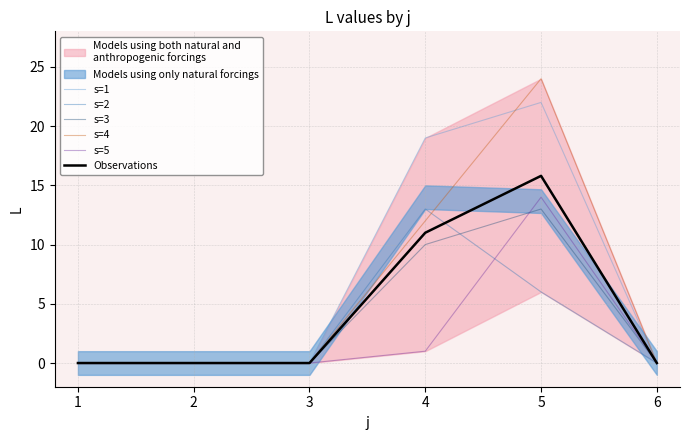

What is the difference between the maximum and minimum values in the s=1 series?

22.0